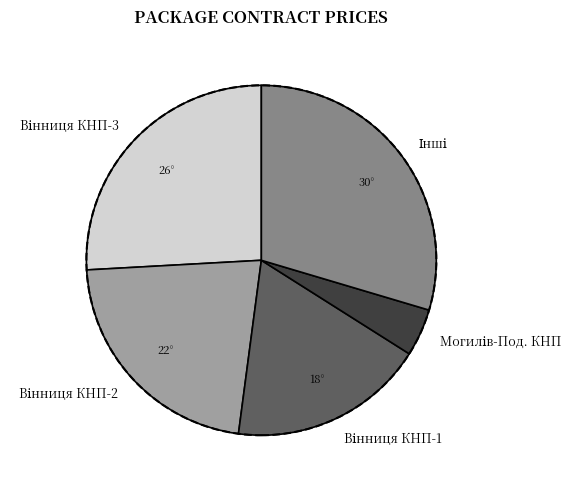

Does any single category account for the majority?

No